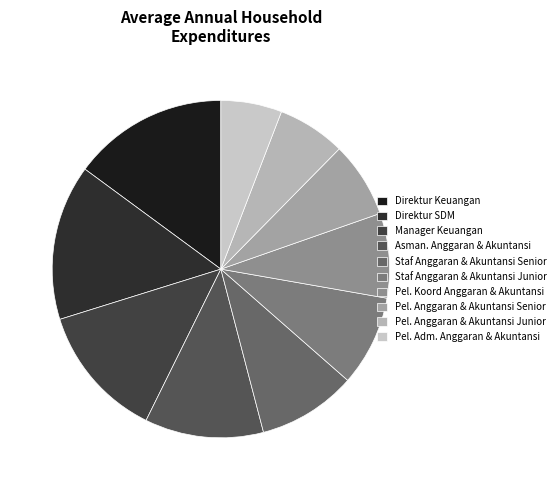

Is the sum of Pel. Koord Anggaran & Akuntansi and Pel. Adm. Anggaran & Akuntansi greater than half?

No